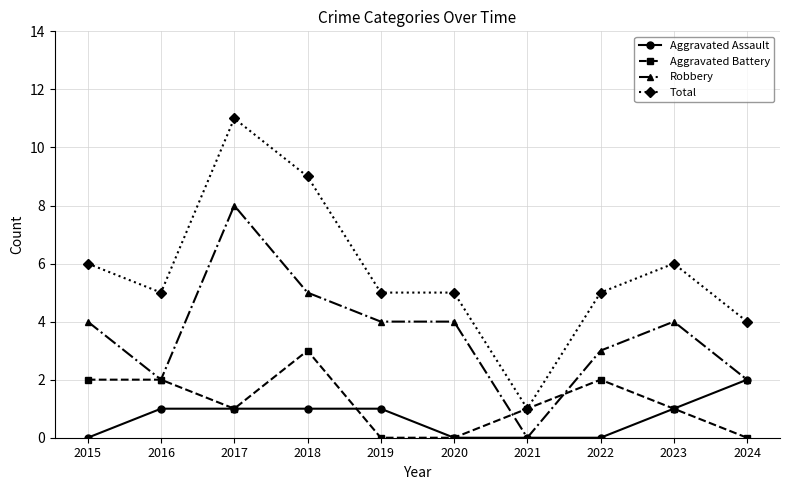

How many series are shown in this chart?

4